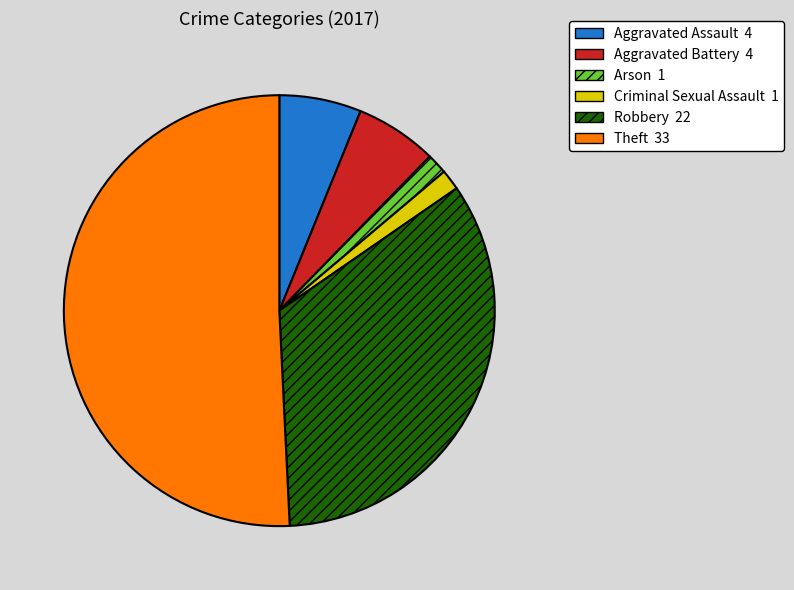

Approximately how many times larger is the value at Aggravated Battery compared to Aggravated Assault?

1.0